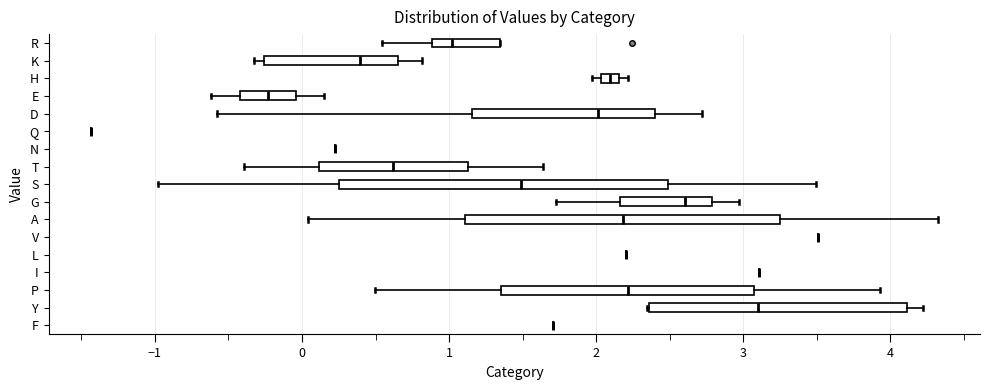

Where does the left whisker of the box for A end on the x-axis? The values are not printed on the chart, so give them approximately, as read against the axis.

0.0